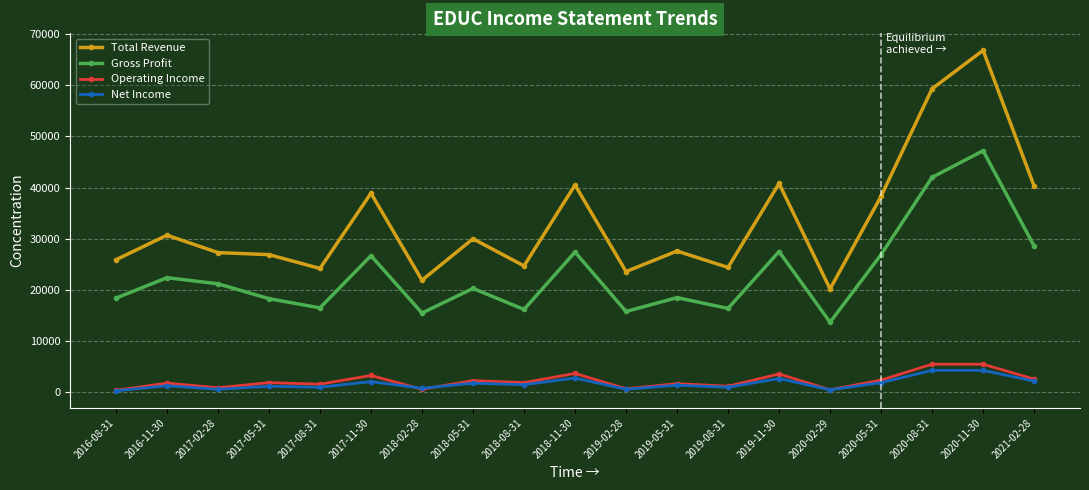

What is the label of the 16th point from the right?

2017-05-31